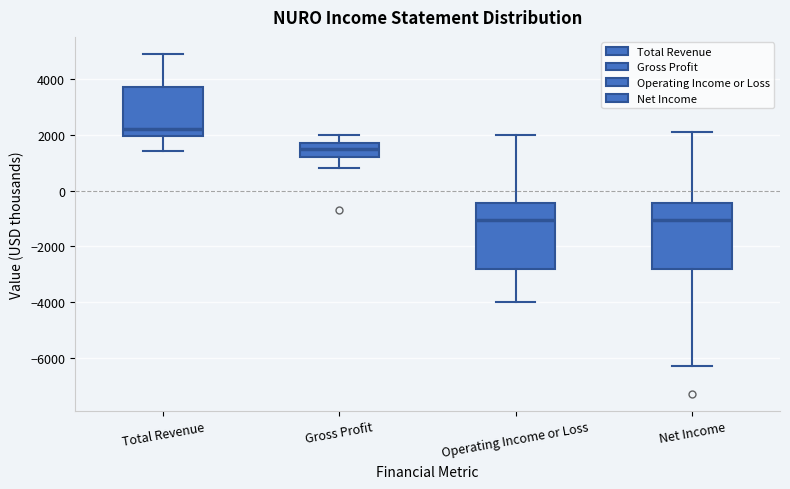

Where does the lower whisker of the box for Operating Income or Loss end on the y-axis? The values are not printed on the chart, so give them approximately, as read against the axis.

-4000